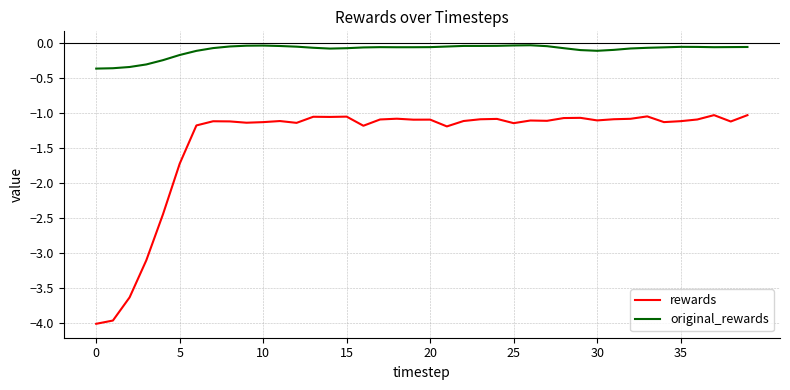

Which series has the widest spread of values?

rewards